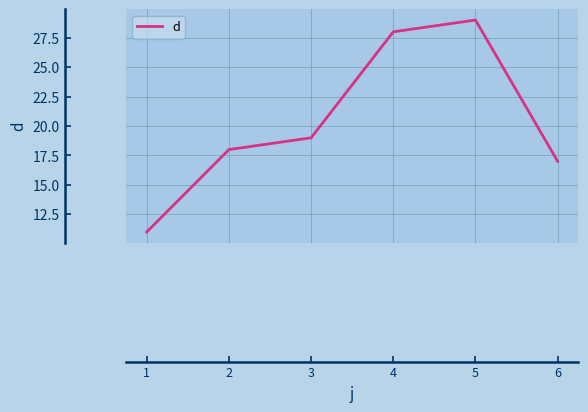

Reading left to right, extract all data points from this chart.

1=11	2=18	3=19	4=28	5=29	6=17